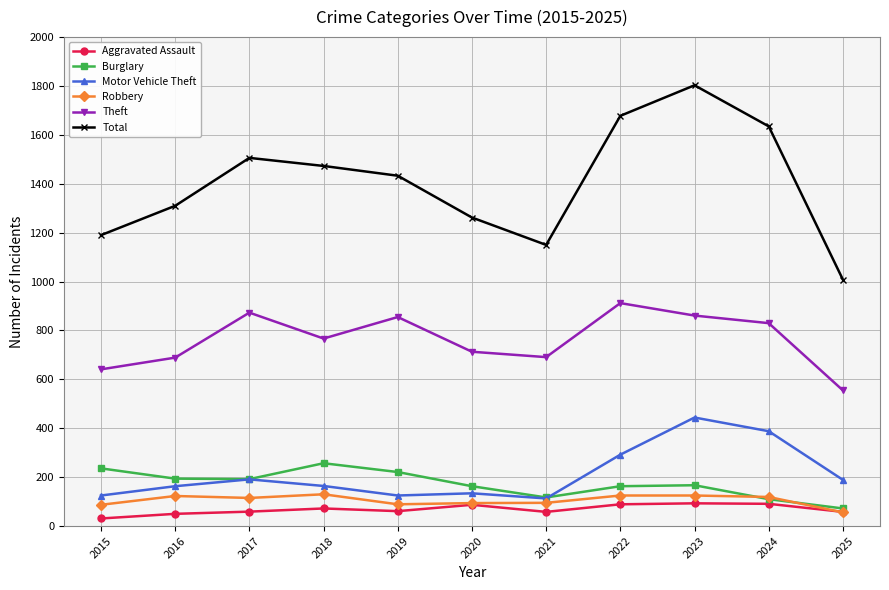

How many lines are shown in the chart?

6